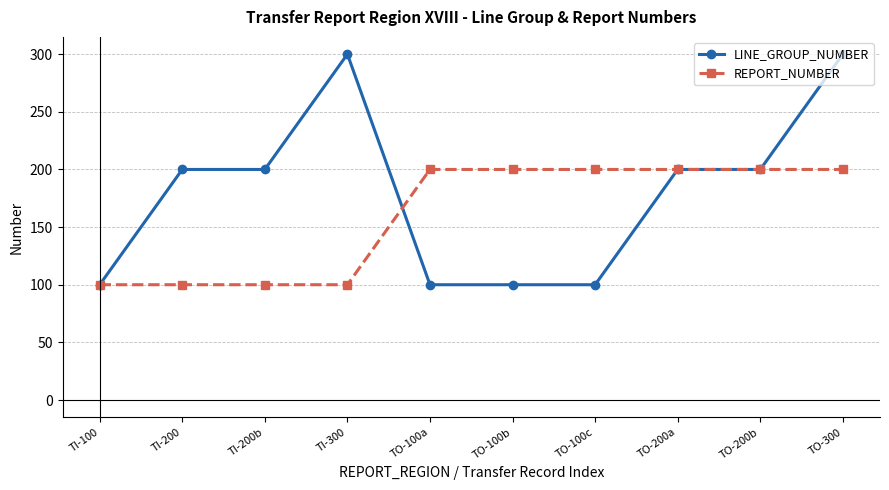

What is the difference between the maximum and minimum values in the REPORT_NUMBER series?

100